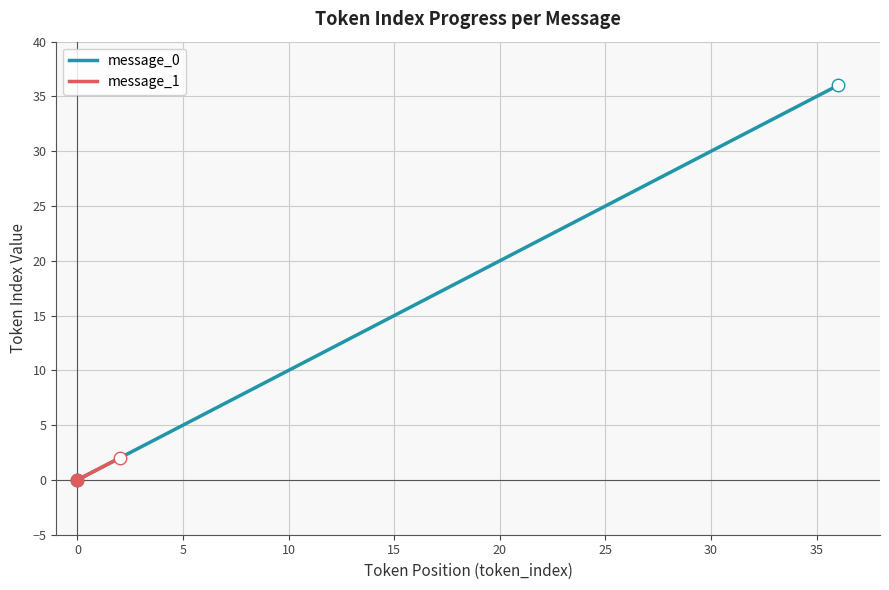

Approximately how many times larger is the value at 13 compared to 35?

0.4